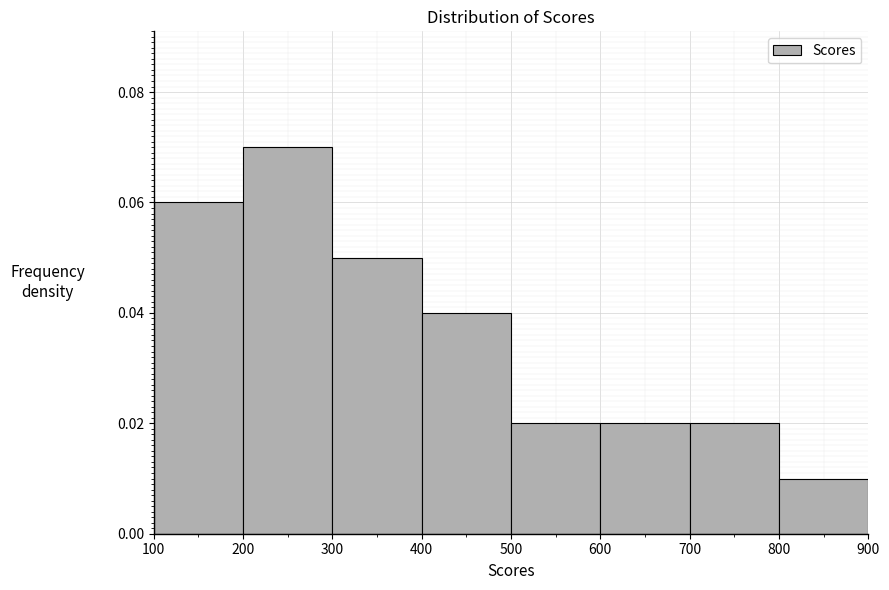

Reading left to right, list every bar in this chart as the range it spans on the x-axis followed by its height. The values are not printed on the chart, so give them approximately, as read against the axis.

100 to 200: 0.06
200 to 300: 0.07
300 to 400: 0.05
400 to 500: 0.04
500 to 600: 0.02
600 to 700: 0.02
700 to 800: 0.02
800 to 900: 0.01